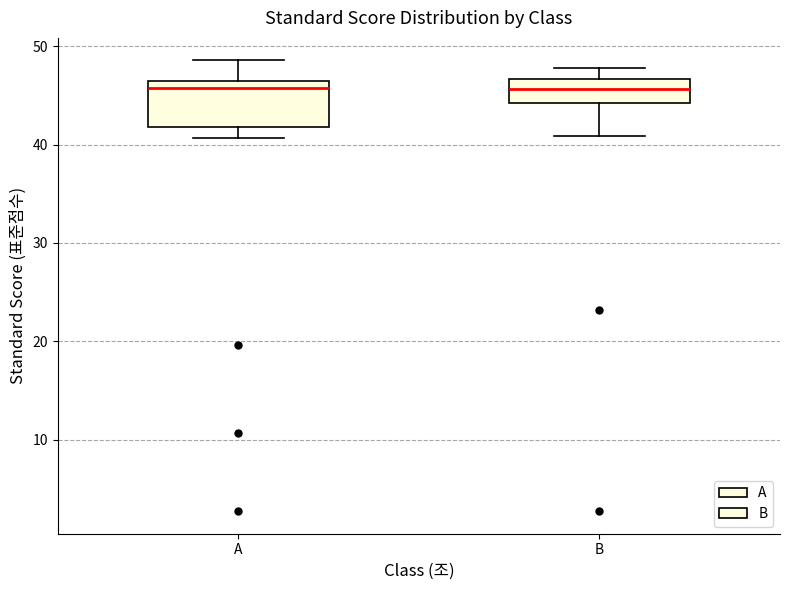

Which box is the tallest, from its lower edge to its upper edge?

A